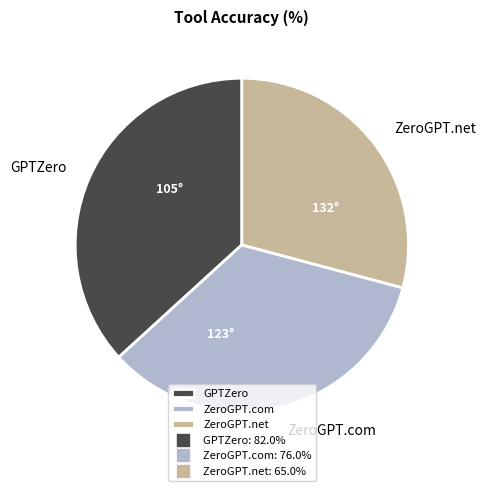

Combined, do ZeroGPT.com and ZeroGPT.net account for over 50%?

Yes